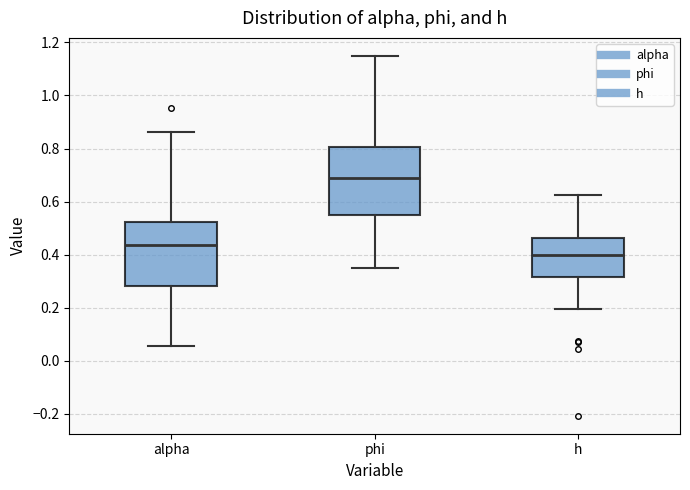

Reading left to right, read every box against the y-axis: the position of its median line, the range the box covers, and the ends of its whiskers. The values are not printed on the chart, so give them approximately, as read against the axis.

alpha: median 0.44, box 0.28 to 0.52, whiskers 0.06 to 0.86
phi: median 0.68, box 0.56 to 0.80, whiskers 0.36 to 1.14
h: median 0.40, box 0.32 to 0.46, whiskers 0.20 to 0.62